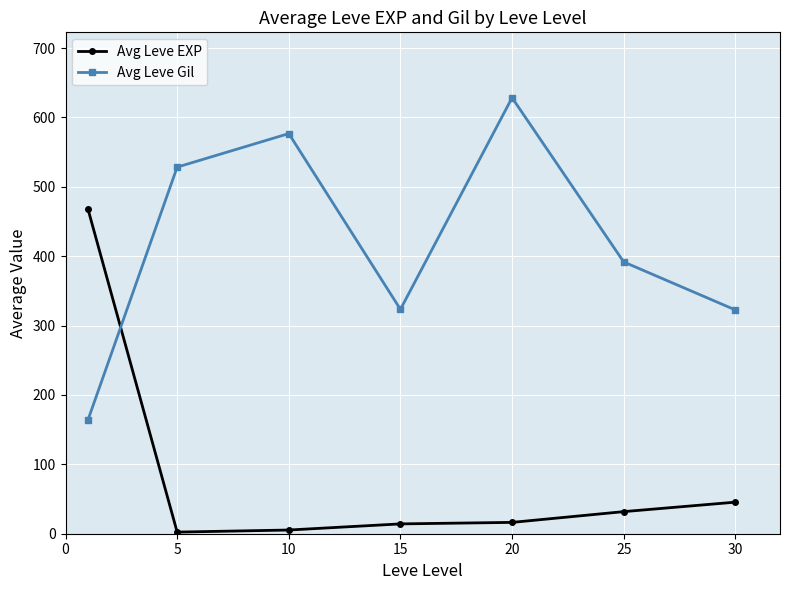

What is the average value of the Avg Leve EXP series?

83.4